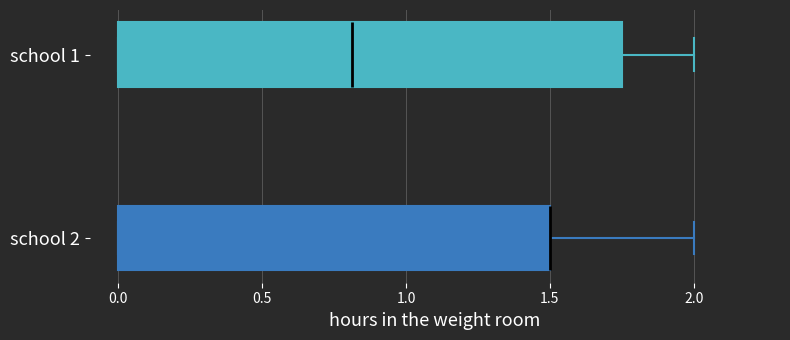

Reading bottom to top, transcribe this box plot: for each box, give where its median line is, the range the box spans, and where its two whiskers end, as read against the x-axis. The values are not printed on the chart, so give them approximately, as read against the axis.

school 2: median 1.50 (drawn on the box's right edge), box 0.00 to 1.50, whiskers 0.00 to 2.00
school 1: median 0.80, box 0.00 to 1.75, whiskers 0.00 to 2.00